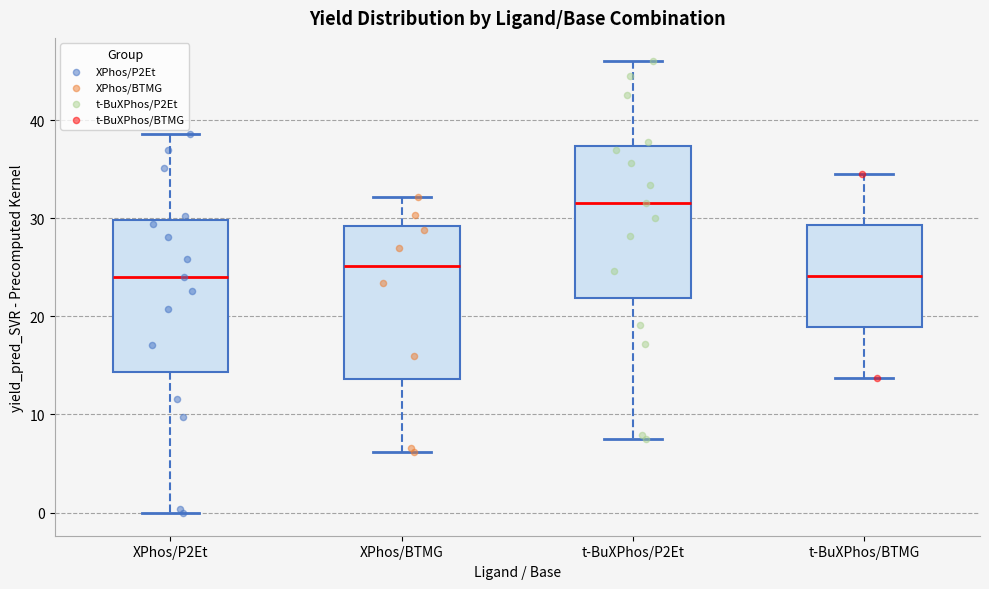

Where is the lower edge of the box for XPhos/BTMG on the y-axis? The values are not printed on the chart, so give them approximately, as read against the axis.

14